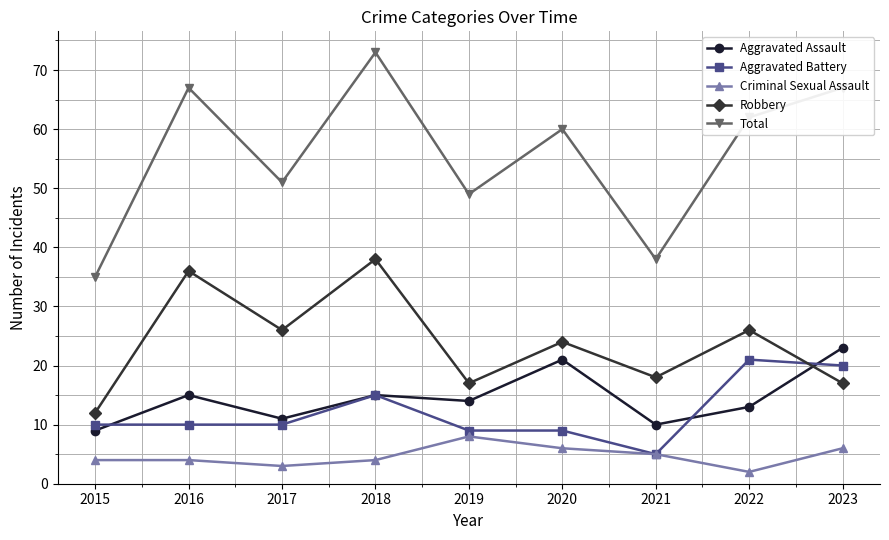

The Robbery series shows 30 at 2021. True or false?

False